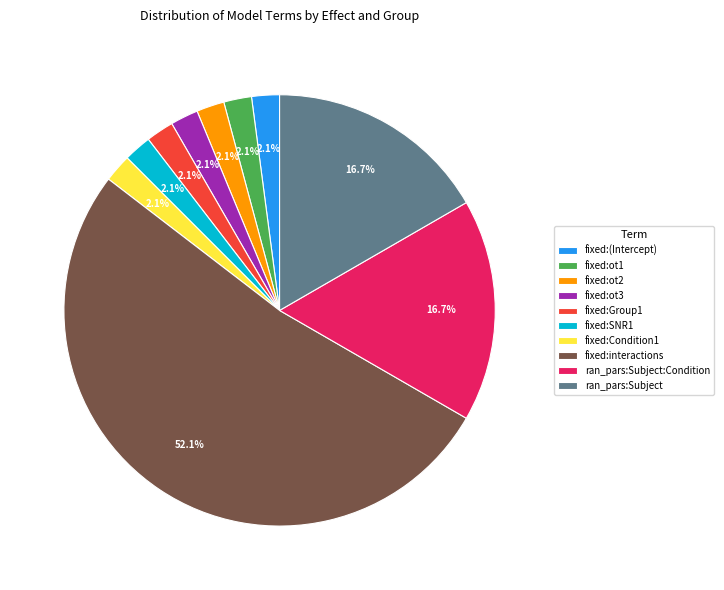

Count the number of slices in the pie.

10